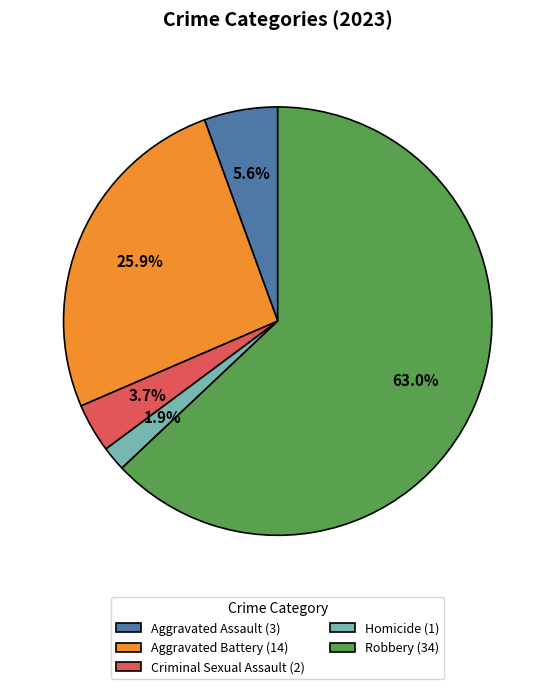

The Robbery slice represents 71% of the pie. True or false?

False